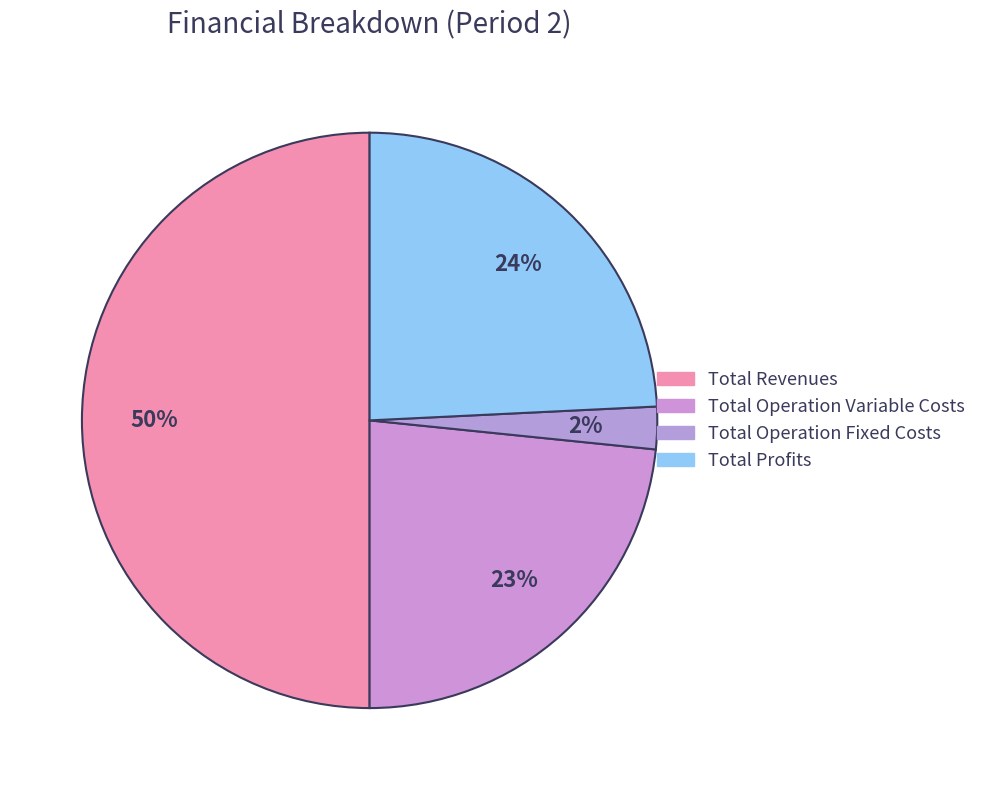

Count the number of slices in the pie.

4